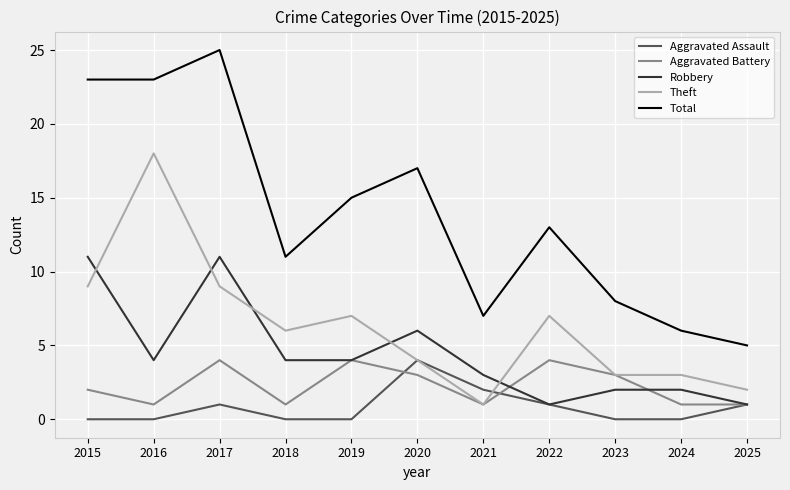

Which category has the highest value across all series?

2017